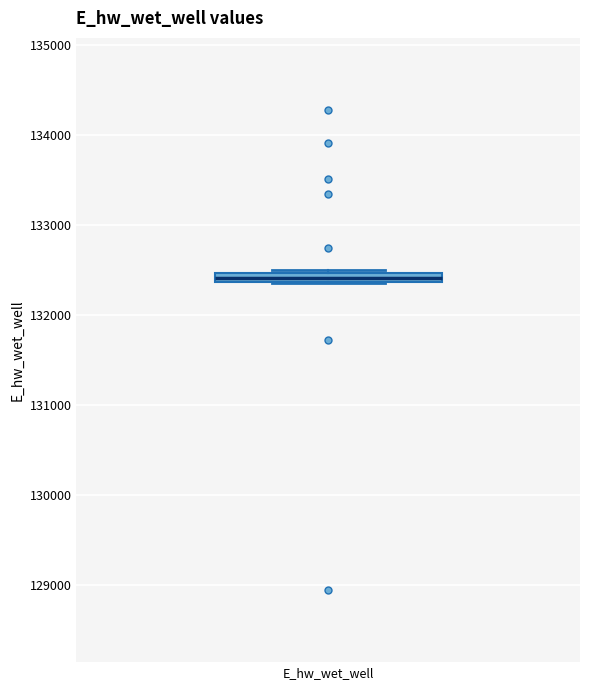

Where is the lower edge of the box for E_hw_wet_well on the y-axis? The values are not printed on the chart, so give them approximately, as read against the axis.

132400